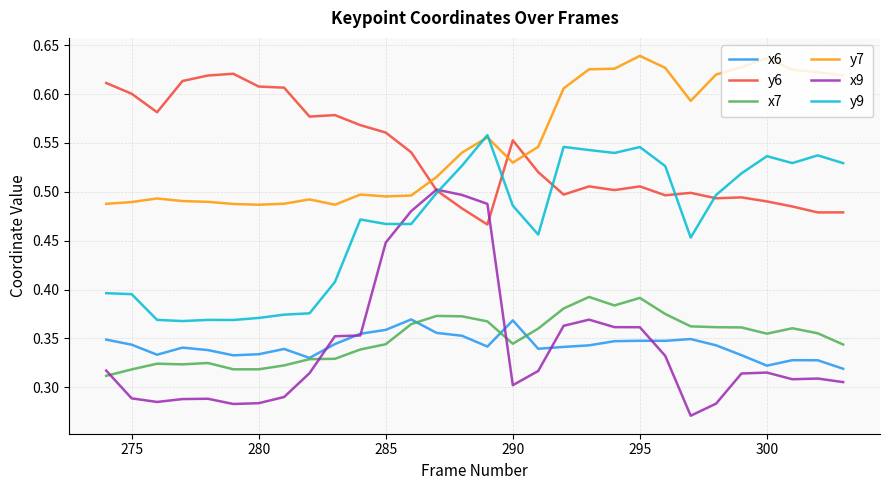

List the series in order of their peak value, lowest first.

x6, x7, x9, y9, y6, y7